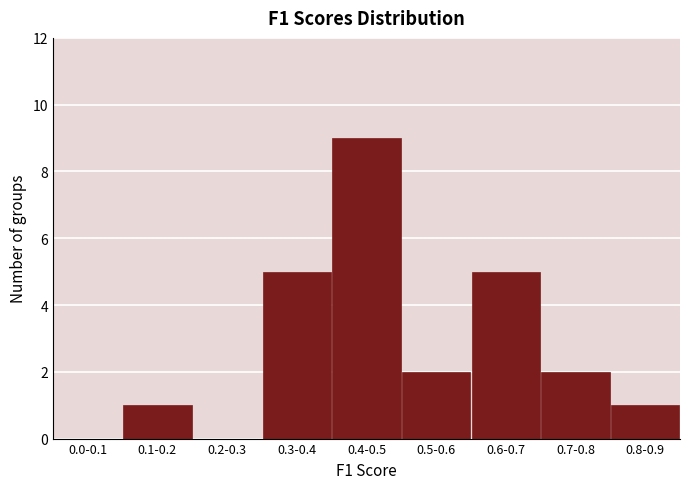

Reading left to right, list all the values displayed in this chart.

0.0-0.1=0	0.1-0.2=1	0.2-0.3=0	0.3-0.4=5	0.4-0.5=9	0.5-0.6=2	0.6-0.7=5	0.7-0.8=2	0.8-0.9=1